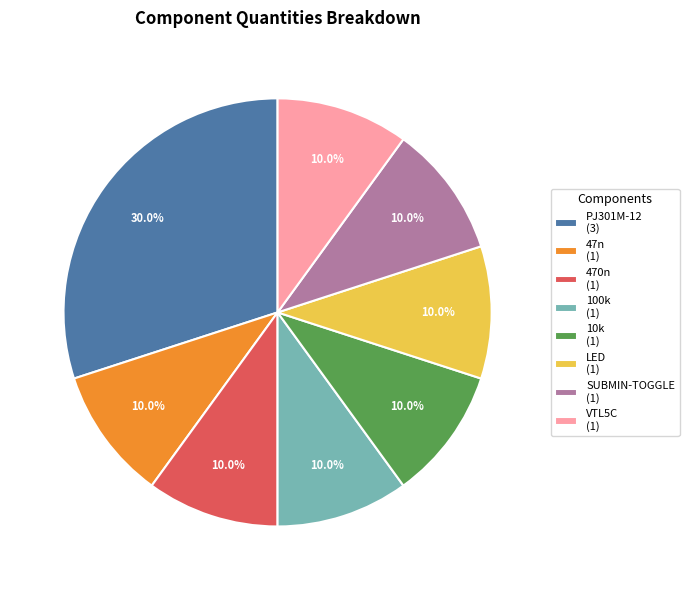

How many segments does this pie chart have?

8